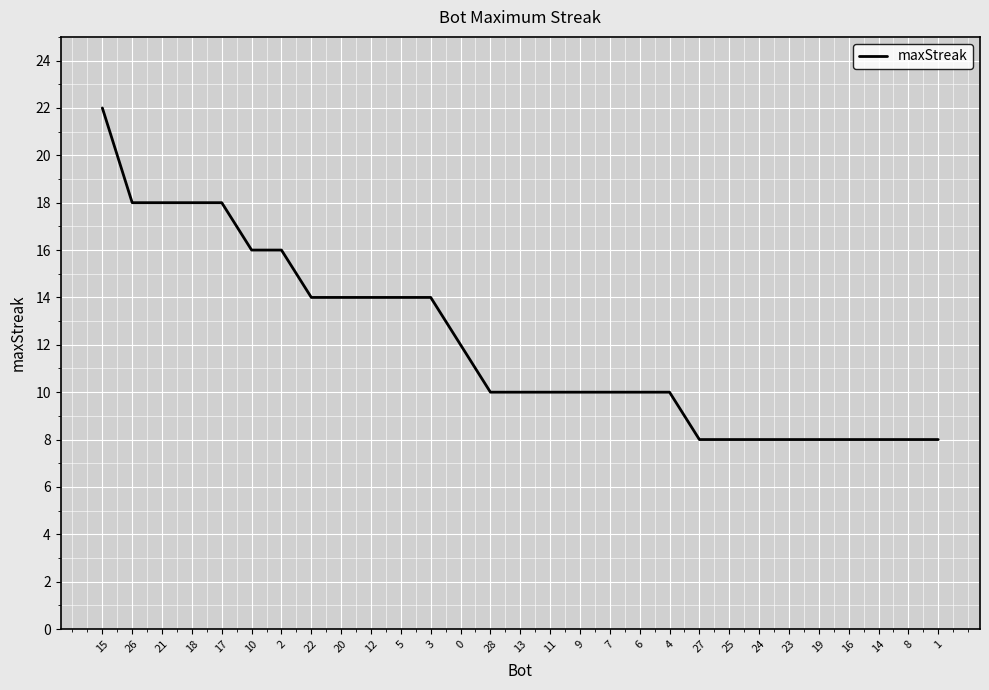

The value at 6 is 2. True or false?

False